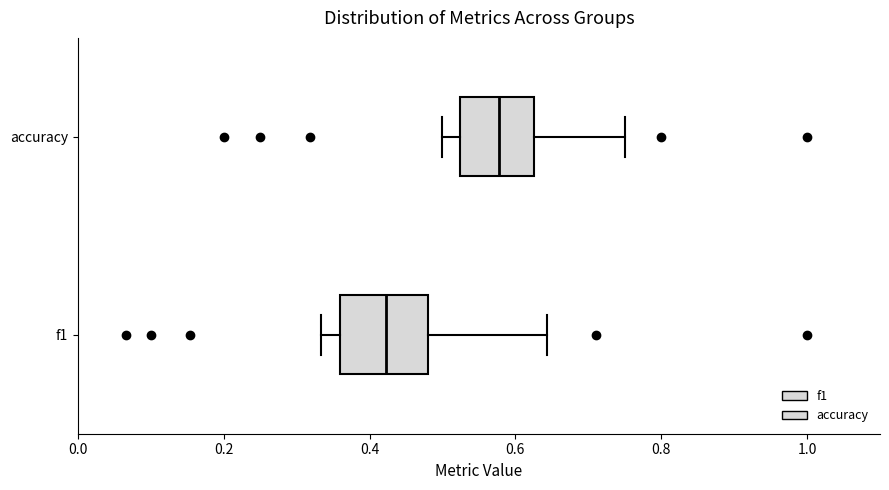

Reading bottom to top, transcribe this box plot: for each box, give where its median line is, the range the box spans, and where its two whiskers end, as read against the x-axis. The values are not printed on the chart, so give them approximately, as read against the axis.

f1: median 0.42, box 0.36 to 0.48, whiskers 0.34 to 0.64
accuracy: median 0.58, box 0.52 to 0.62, whiskers 0.50 to 0.76